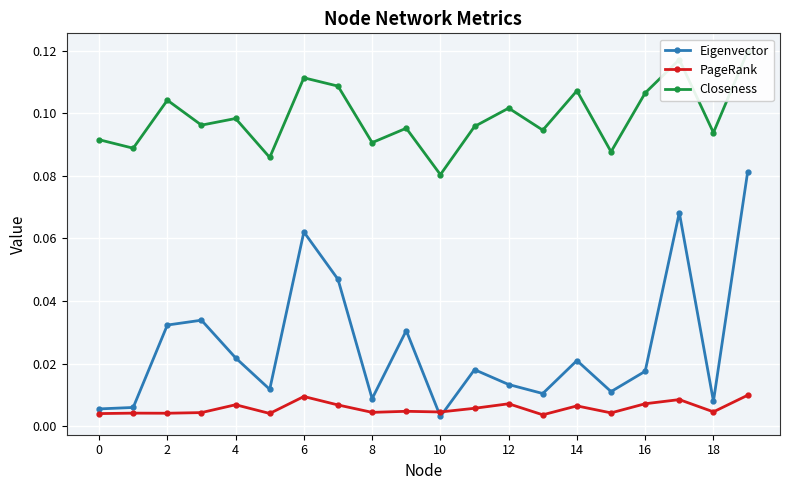

What is the value of the Eigenvector point at the 18th from the left?

0.1